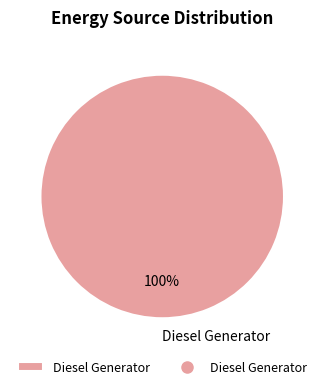

Which slice represents more than half of the pie?

Diesel Generator